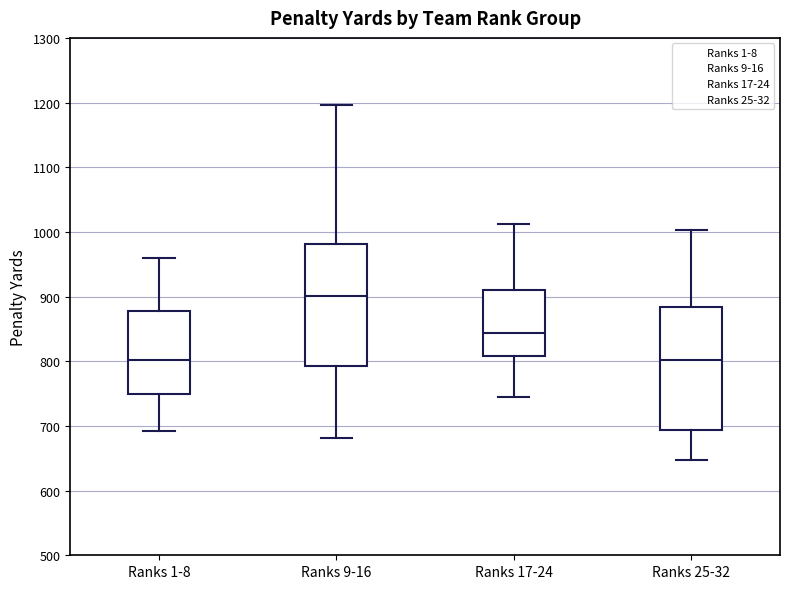

Reading left to right, read every box against the y-axis: the position of its median line, the range the box covers, and the ends of its whiskers. The values are not printed on the chart, so give them approximately, as read against the axis.

Ranks 1-8: median 800, box 750 to 880, whiskers 690 to 960
Ranks 9-16: median 900, box 790 to 980, whiskers 680 to 1200
Ranks 17-24: median 840, box 810 to 910, whiskers 750 to 1010
Ranks 25-32: median 800, box 690 to 880, whiskers 650 to 1000